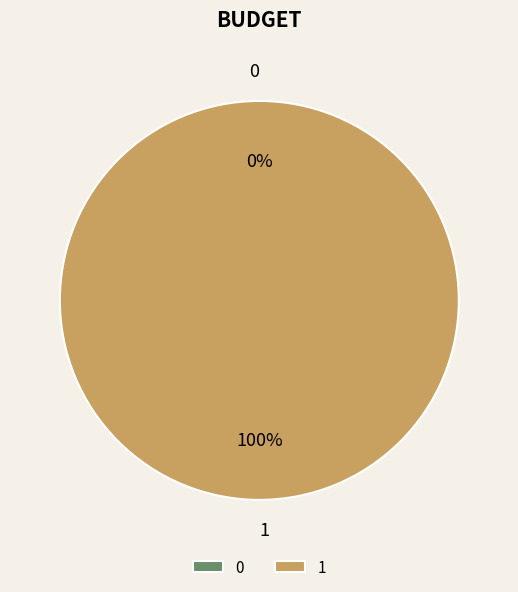

To the nearest percent, what is the difference between the 1 and 0 slice percentages?

100%